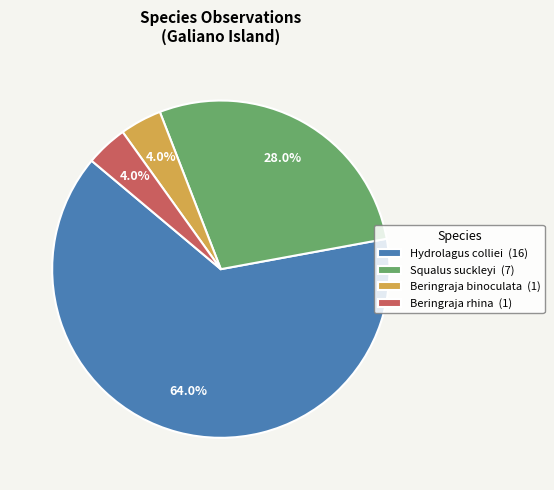

Does Squalus suckleyi (7) represent more than half of the total?

No